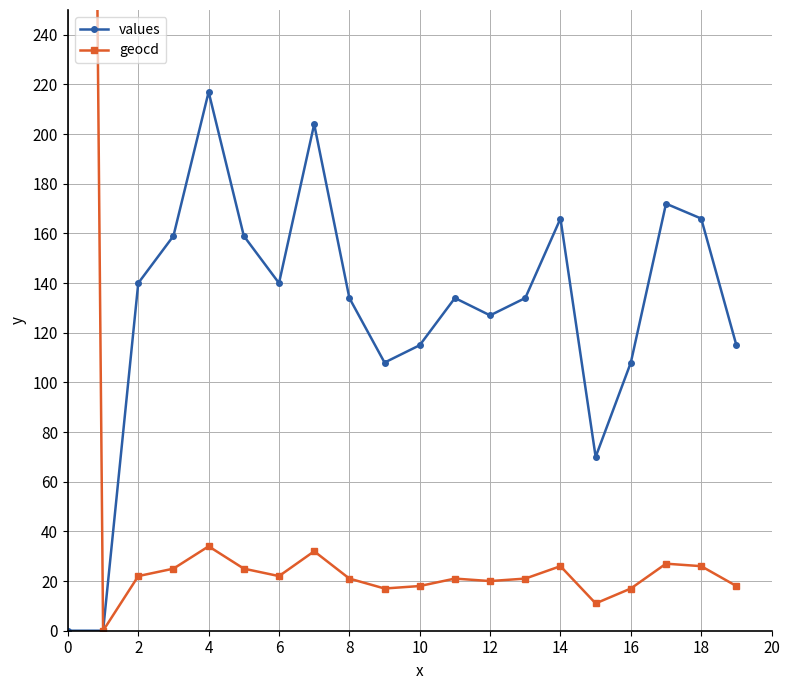

Reading left to right, extract all data points from this chart.

values: 0	0	140	159	217	159	140	204	134	108	115	134	127	134	166	70	108	172	166	115
geocd: 1563	0	22	25	34	25	22	32	21	17	18	21	20	21	26	11	17	27	26	18